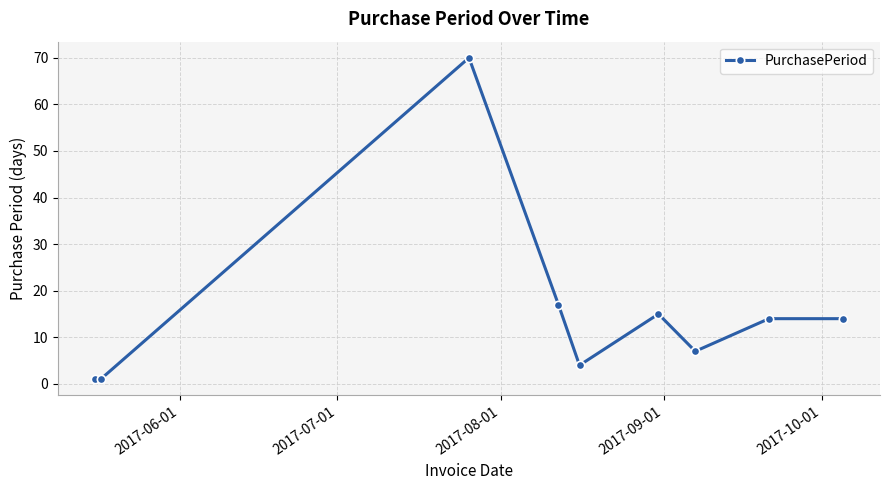

True or false: the data has more than 0 interior local peaks.

True